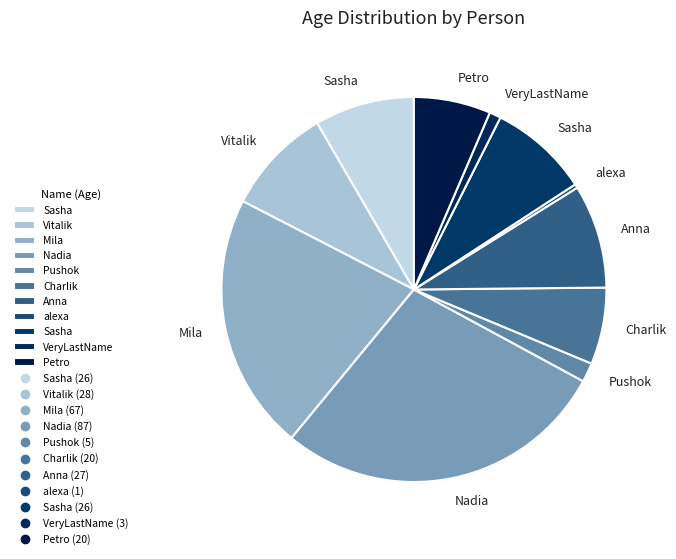

What is the largest slice in the pie chart?

Nadia